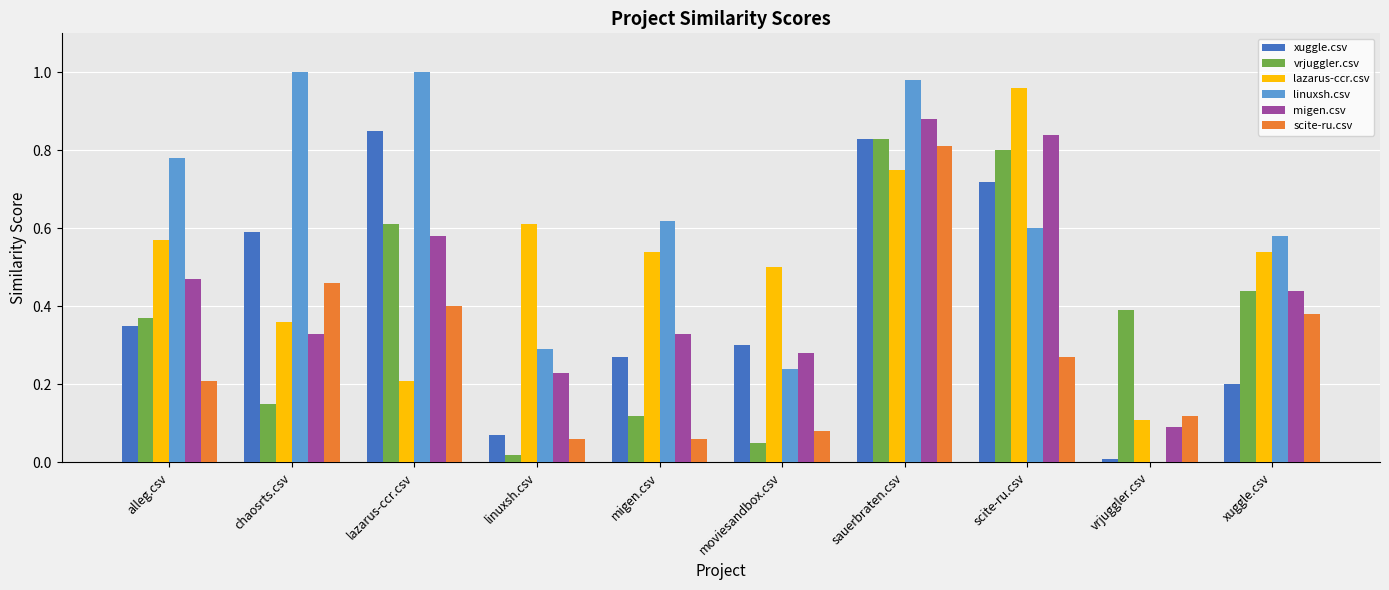

Is the value of xuggle.csv at chaosrts.csv greater than the value of scite-ru.csv at vrjuggler.csv?

Yes